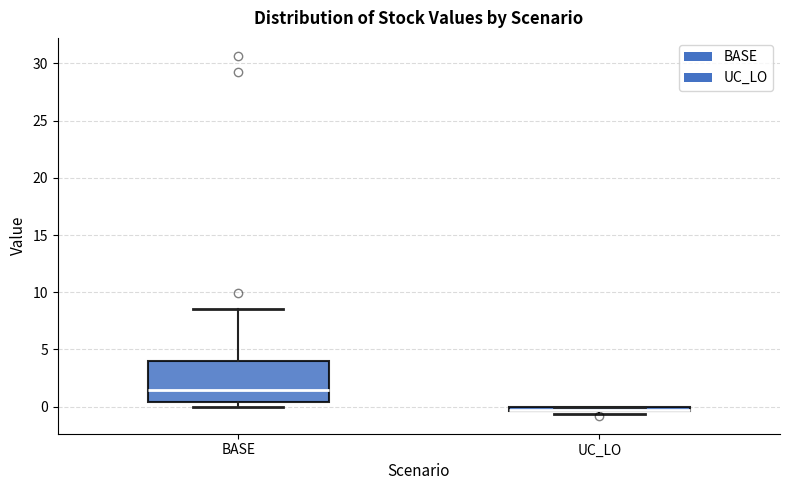

Where is the lower edge of the box for UC_LO on the y-axis? The values are not printed on the chart, so give them approximately, as read against the axis.

-0.5